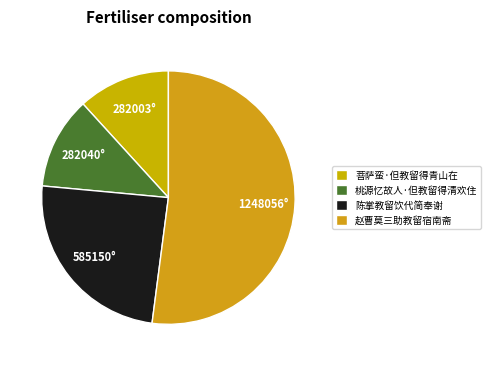

What is the smallest slice in the pie chart?

菩萨蛮·但教留得青山在